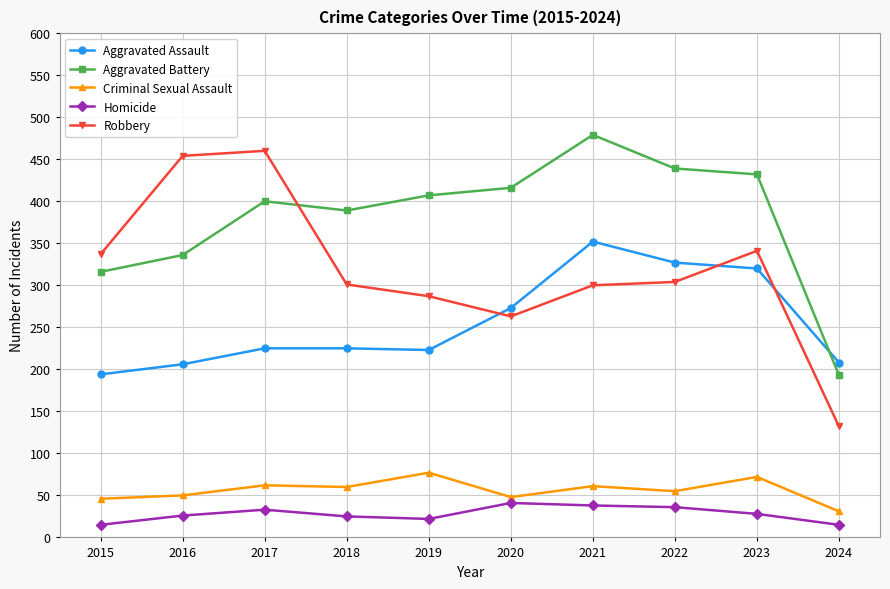

What is the value of the Aggravated Battery point at the 4th from the left?

389